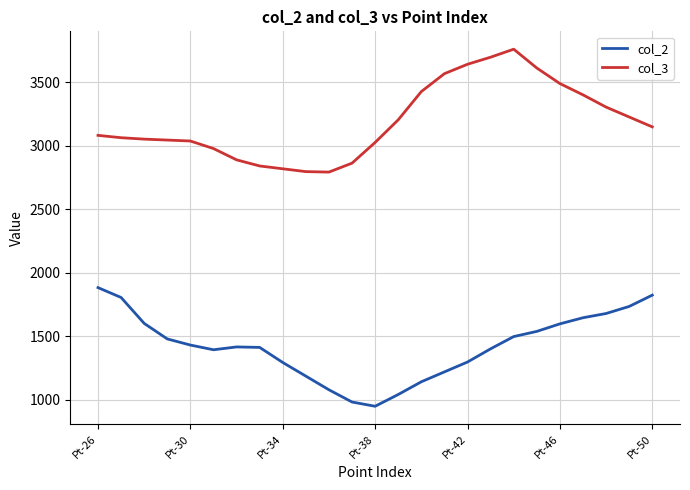

What is the maximum value for col_2?

1883.9